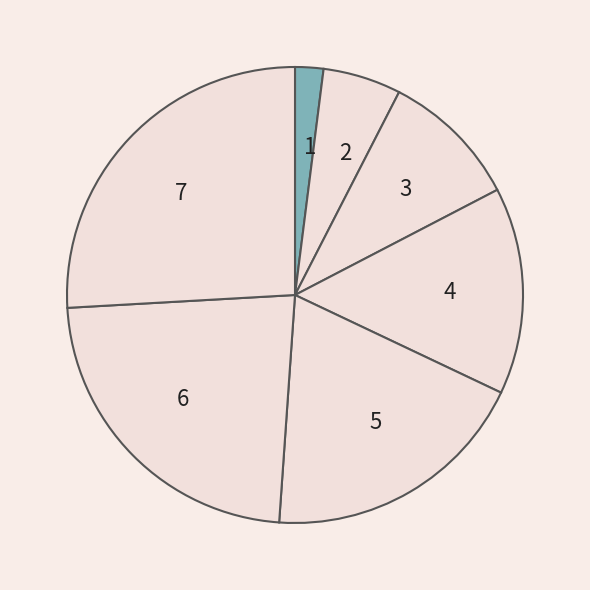

Approximately how many times larger is the value at 4 compared to 6?

0.6